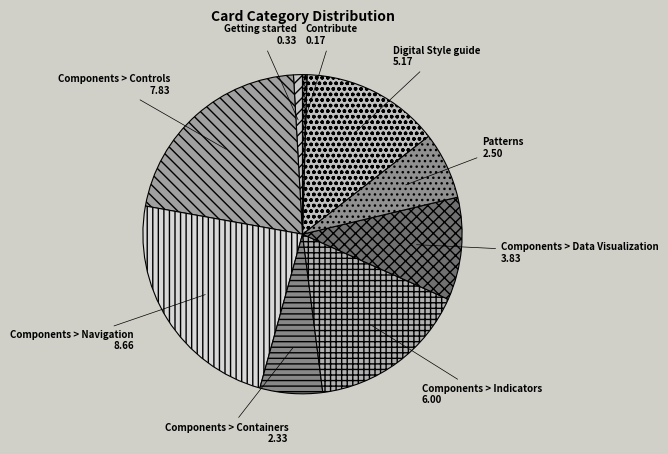

Does any single category account for the majority?

No